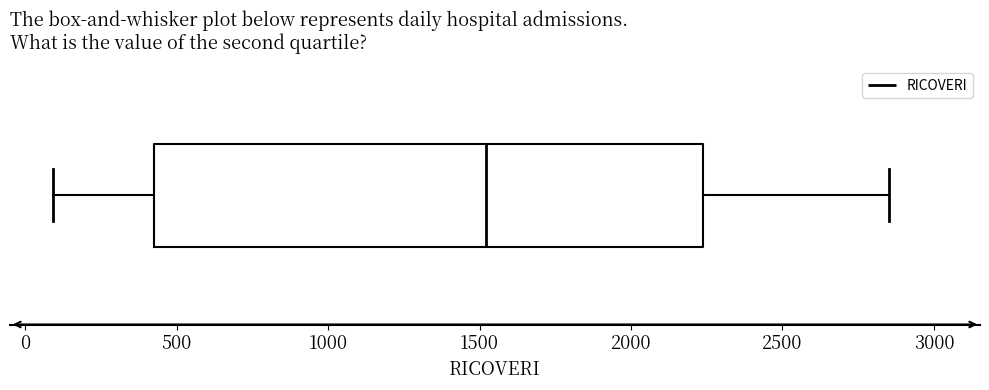

Where does the median line of the box sit on the x-axis? The values are not printed on the chart, so give them approximately, as read against the axis.

1500